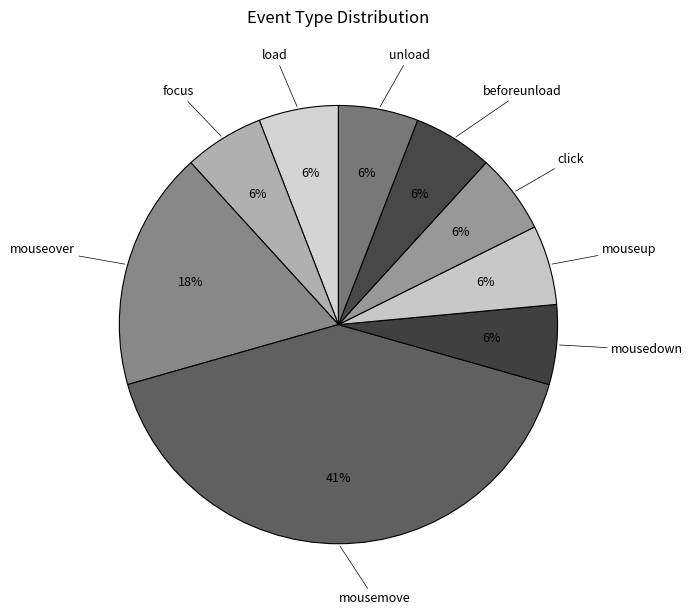

What percentage is the beforeunload slice, to the nearest percent?

6%